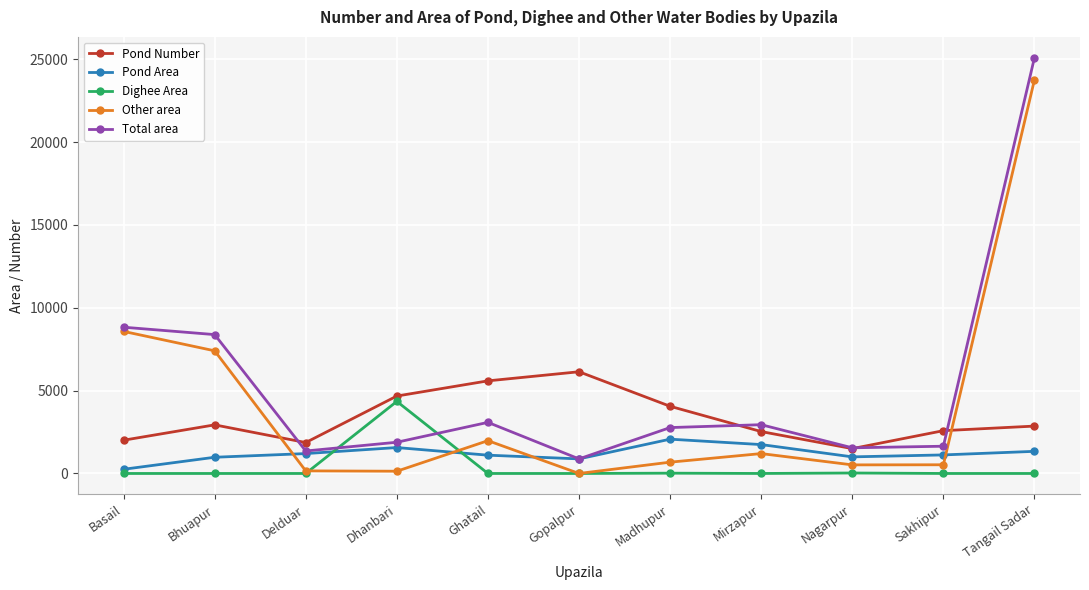

True or false: Pond Area and Dighee Area intersect in this chart.

True